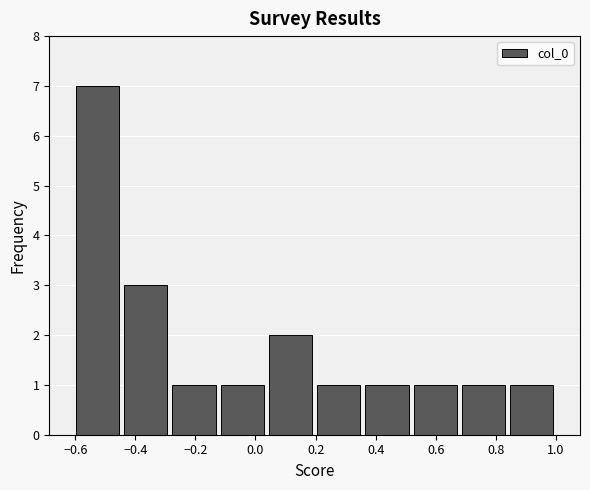

Reading left to right, list every bar in this chart as the range it spans on the x-axis followed by its height. Neither the bar edges nor the heights are printed on the chart, so give them approximately, as read against the axes.

-0.60 to -0.44: 7
-0.44 to -0.28: 3
-0.28 to -0.12: 1
-0.12 to 0.04: 1
0.04 to 0.20: 2
0.20 to 0.36: 1
0.36 to 0.52: 1
0.52 to 0.68: 1
0.68 to 0.84: 1
0.84 to 1.00: 1